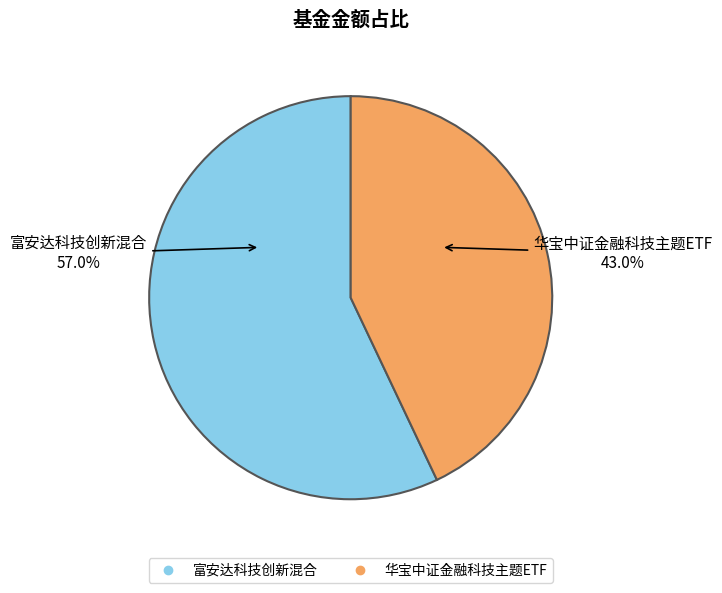

How many segments does this pie chart have?

2